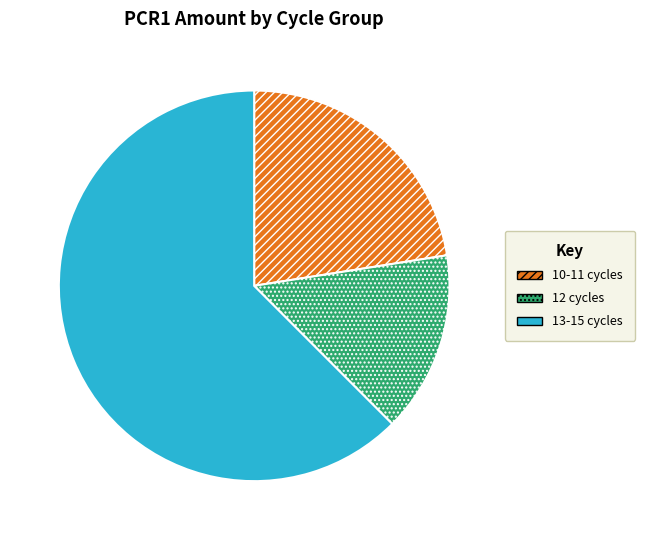

How many segments does this pie chart have?

3